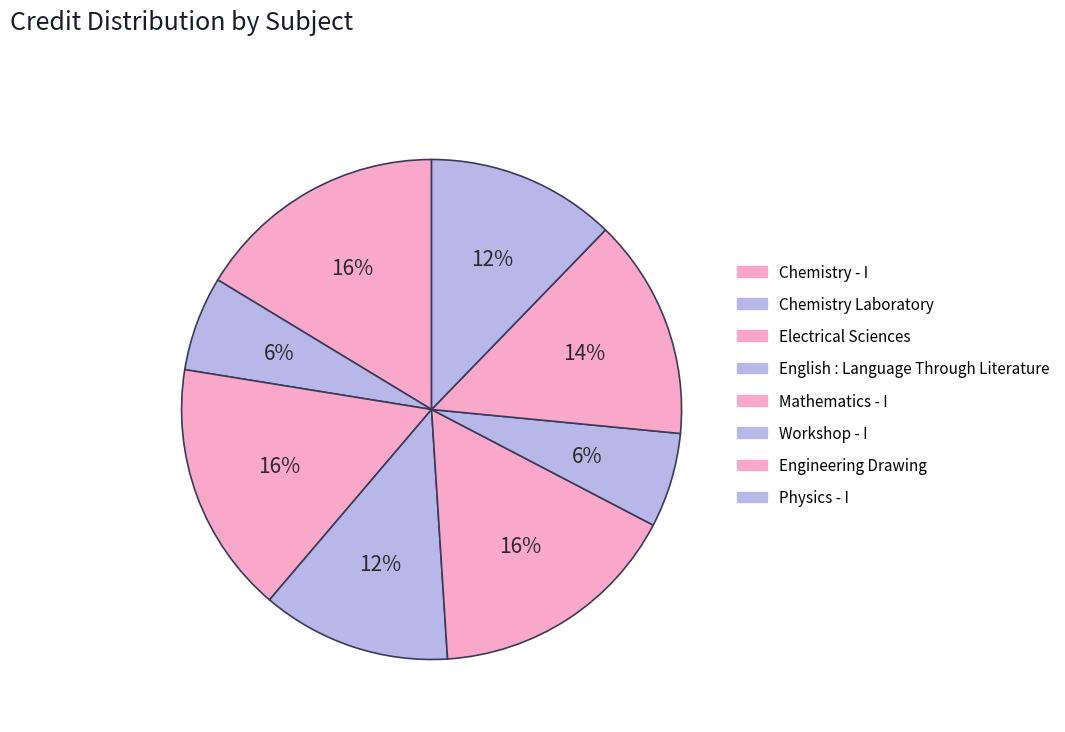

Rank the categories by value from lowest to highest.

Chemistry Laboratory, Workshop - I, English : Language Through Literature, Physics - I, Engineering Drawing, Chemistry - I, Electrical Sciences, Mathematics - I